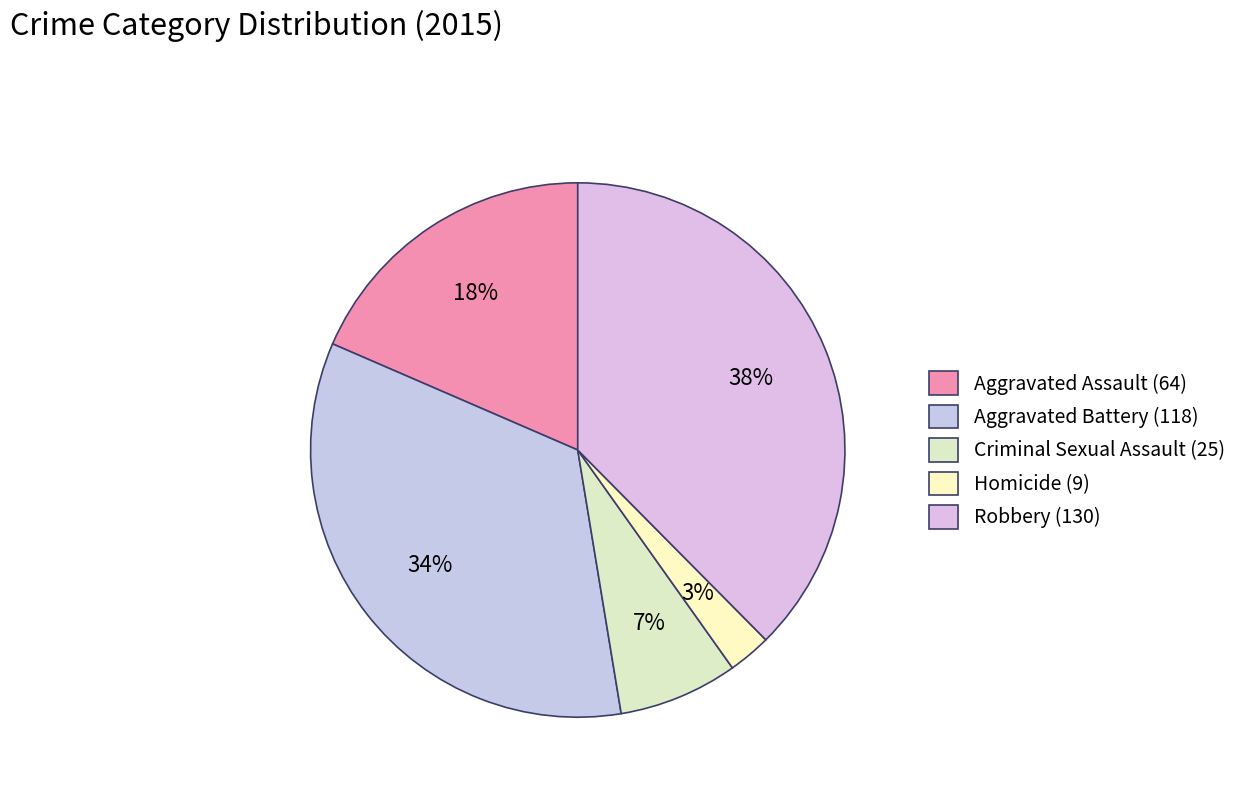

To the nearest percent, what portion does Robbery represent?

38%